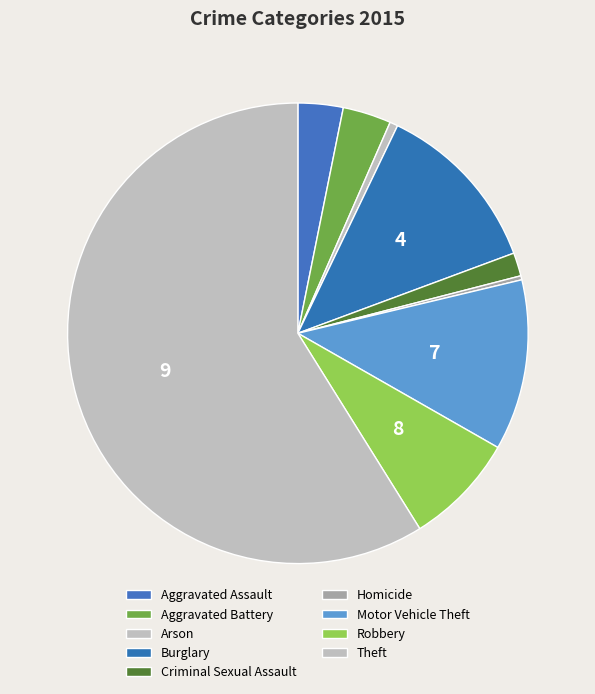

The Homicide slice represents 0% of the pie. True or false?

True